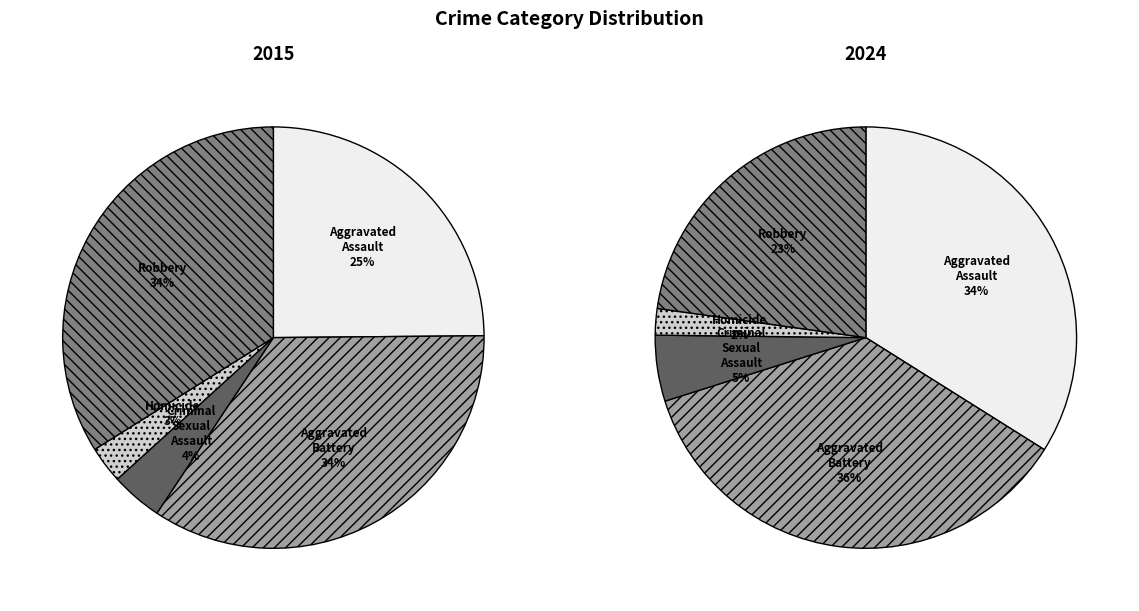

What is the total percentage of values_2015 and 4?

58.8%